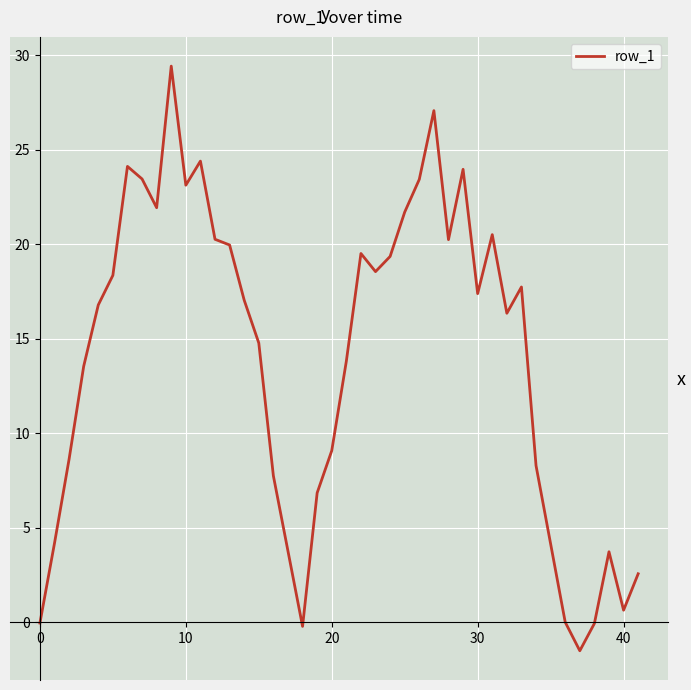

What is the smallest value displayed?

-1.5